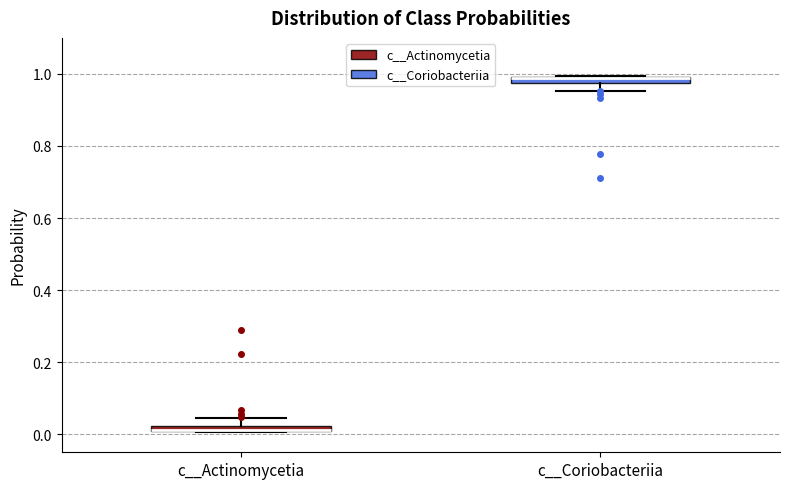

Where is the upper edge of the box for c__Coriobacteriia on the y-axis? The values are not printed on the chart, so give them approximately, as read against the axis.

1.00